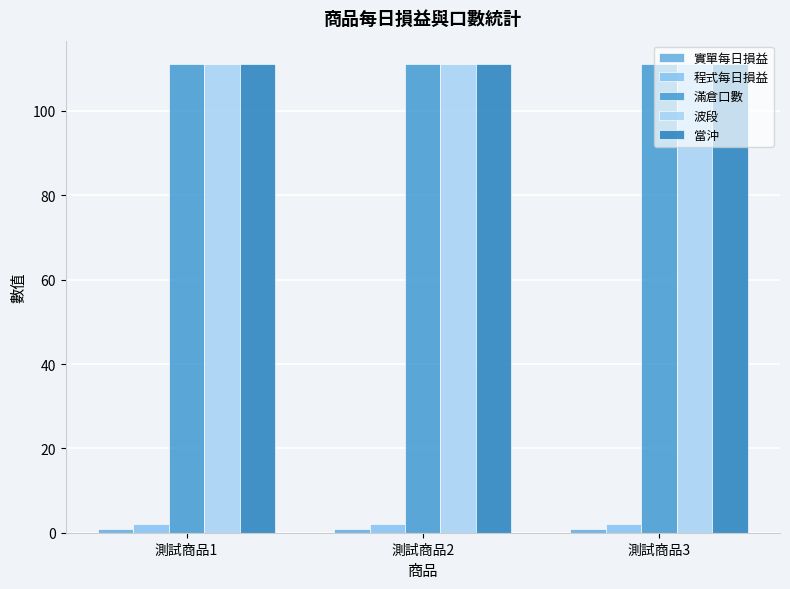

How many bars are there in each group?

5